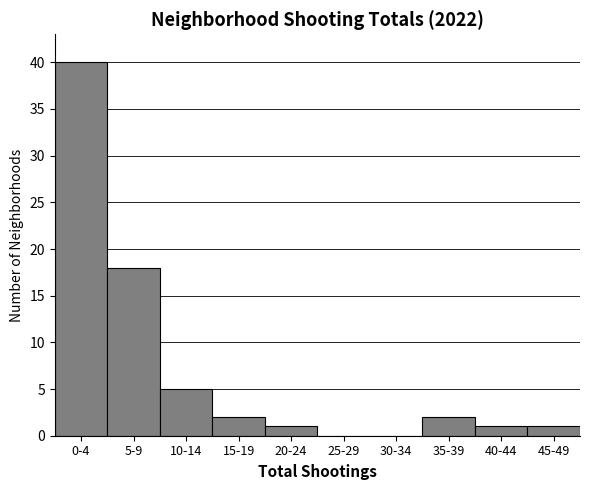

Reading left to right, list all the values displayed in this chart.

0-4=40	5-9=18	10-14=5	15-19=2	20-24=1	25-29=0	30-34=0	35-39=2	40-44=1	45-49=1